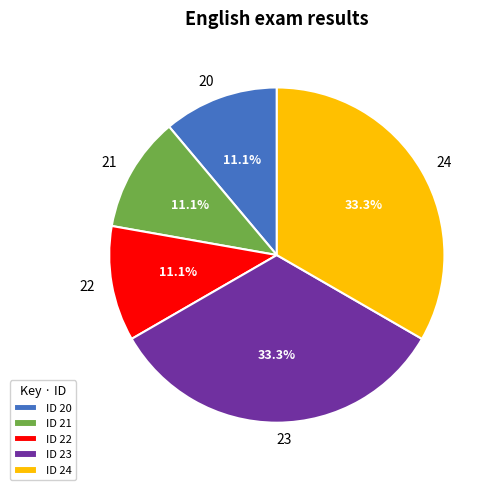

Is it true that 20 is 11% of the pie?

True